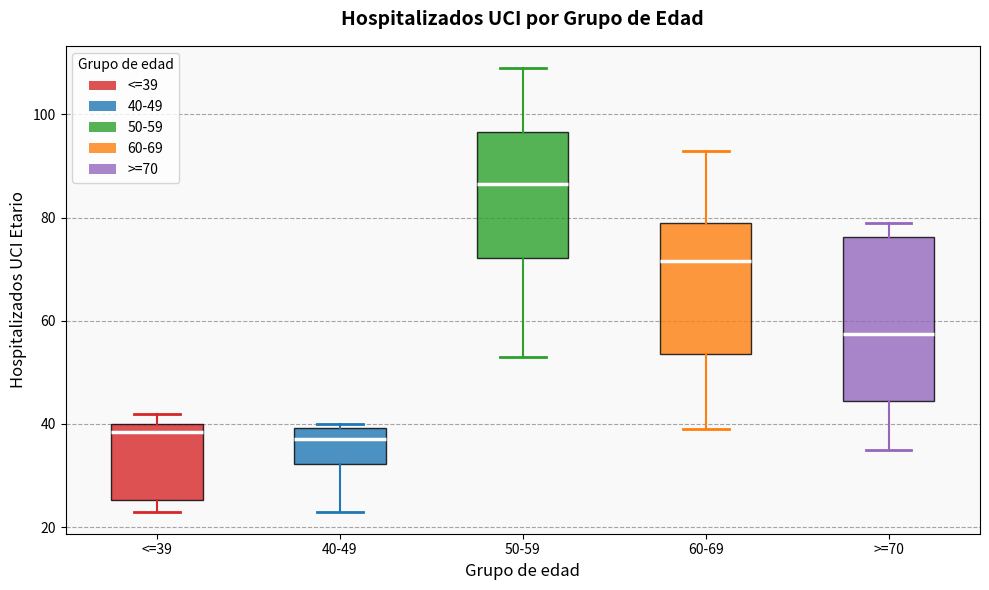

Which box is the tallest, from its lower edge to its upper edge?

>=70